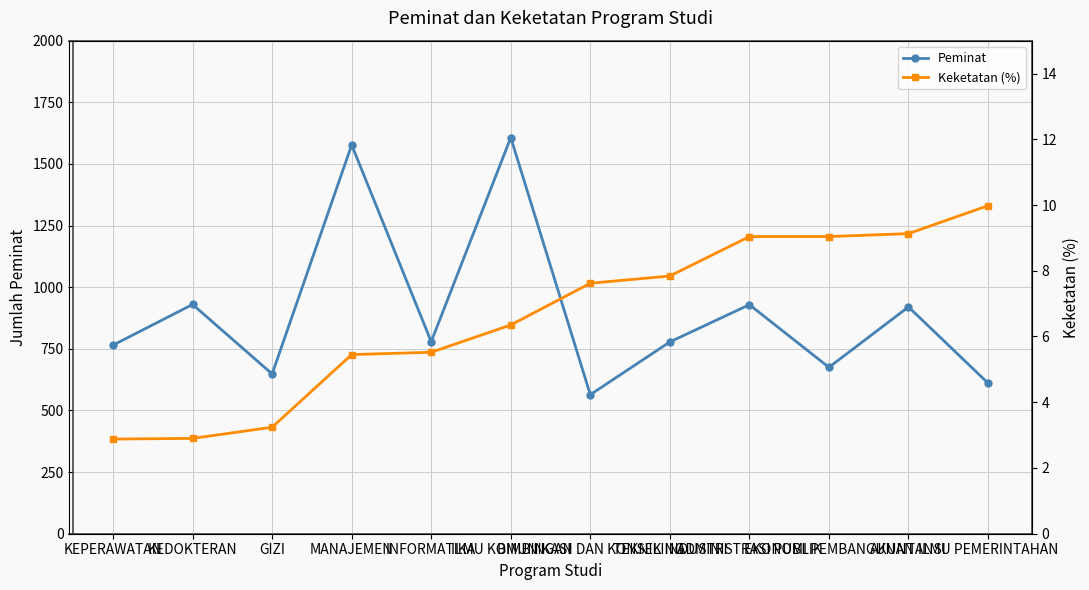

At which category does the chart reach its peak across all series?

ILMU KOMUNIKASI